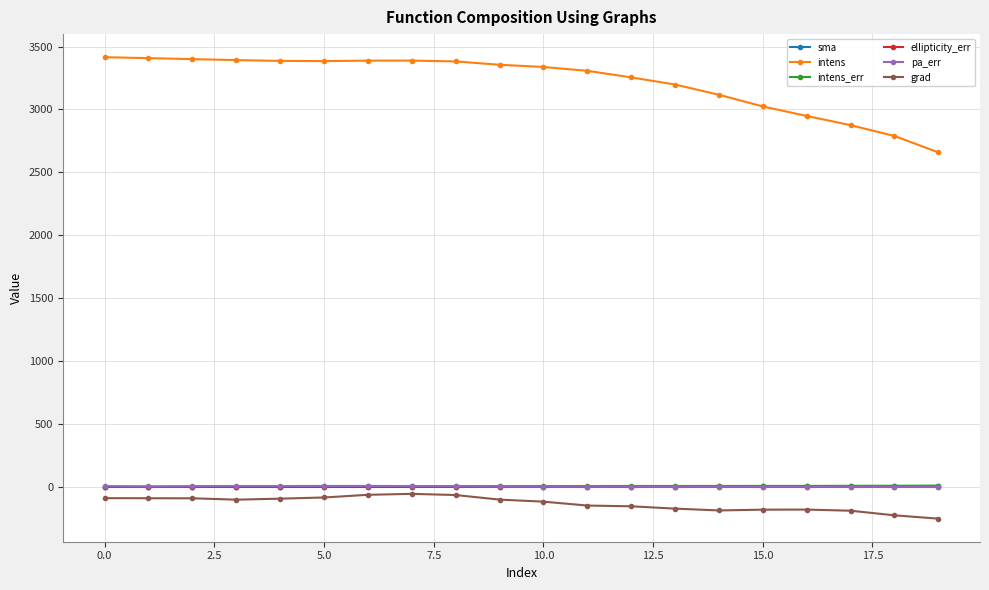

Which series has the widest spread of values?

intens